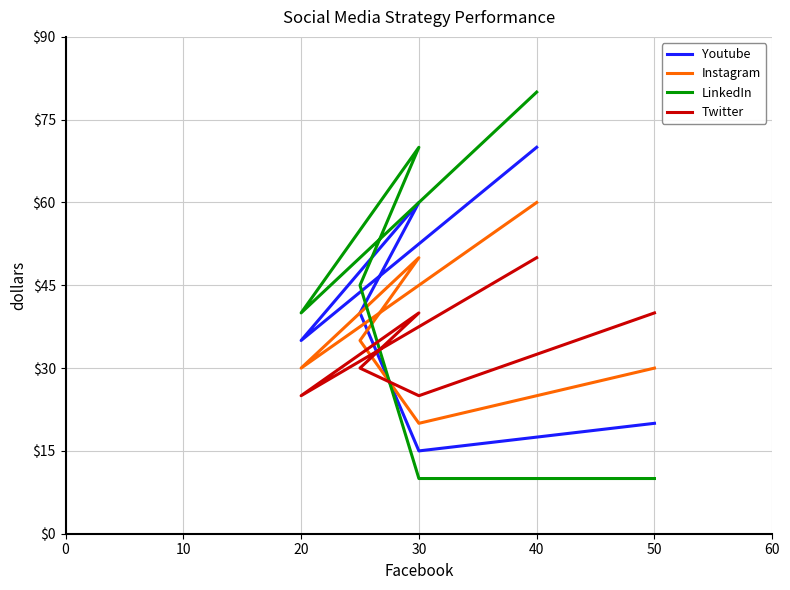

Does the chart display data point markers on the line(s)?

No